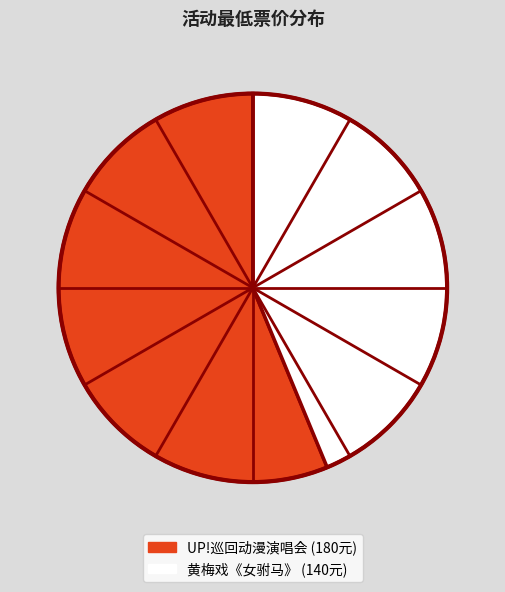

Is there any slice that represents more than half of the pie?

Yes